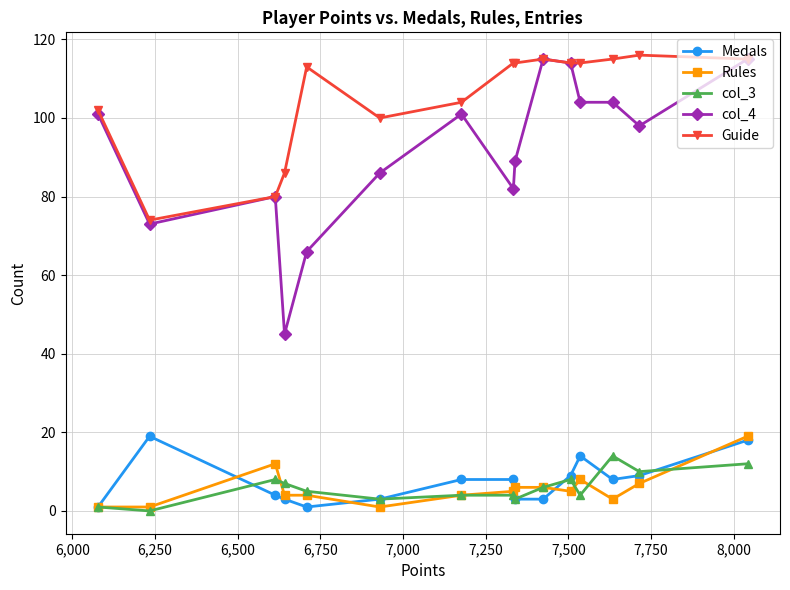

Which series has the largest total across all categories?

Guide